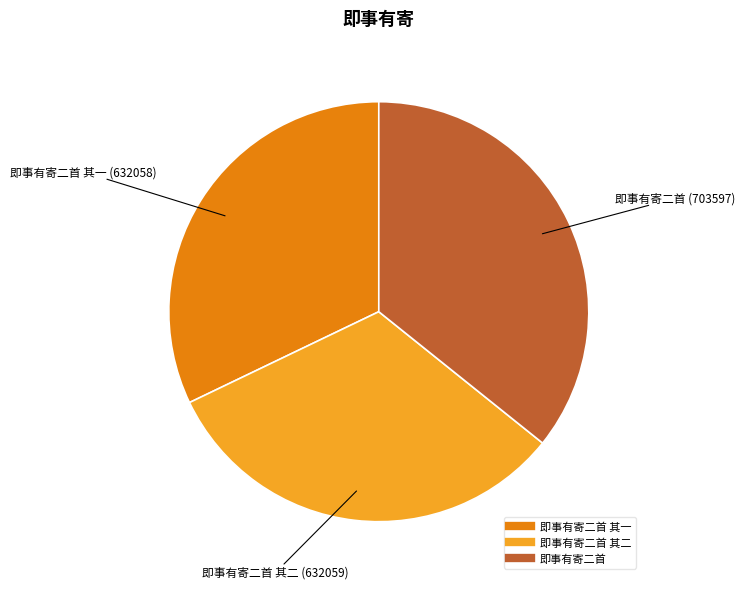

Does any single category account for the majority?

No